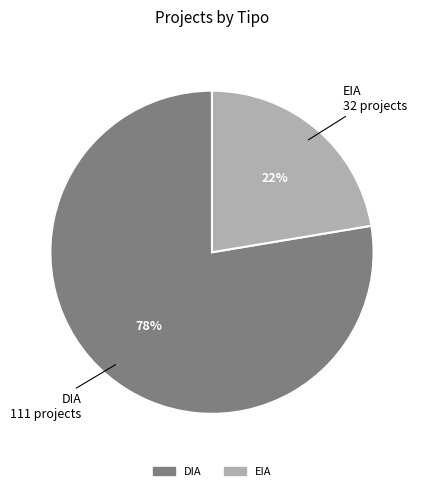

Which slice is the smallest?

EIA